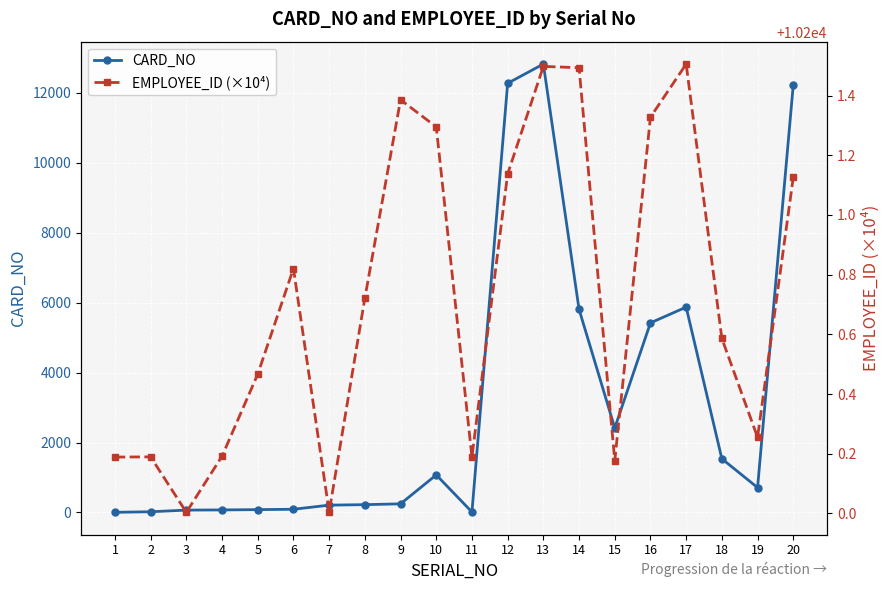

Count the number of data series in this chart.

2